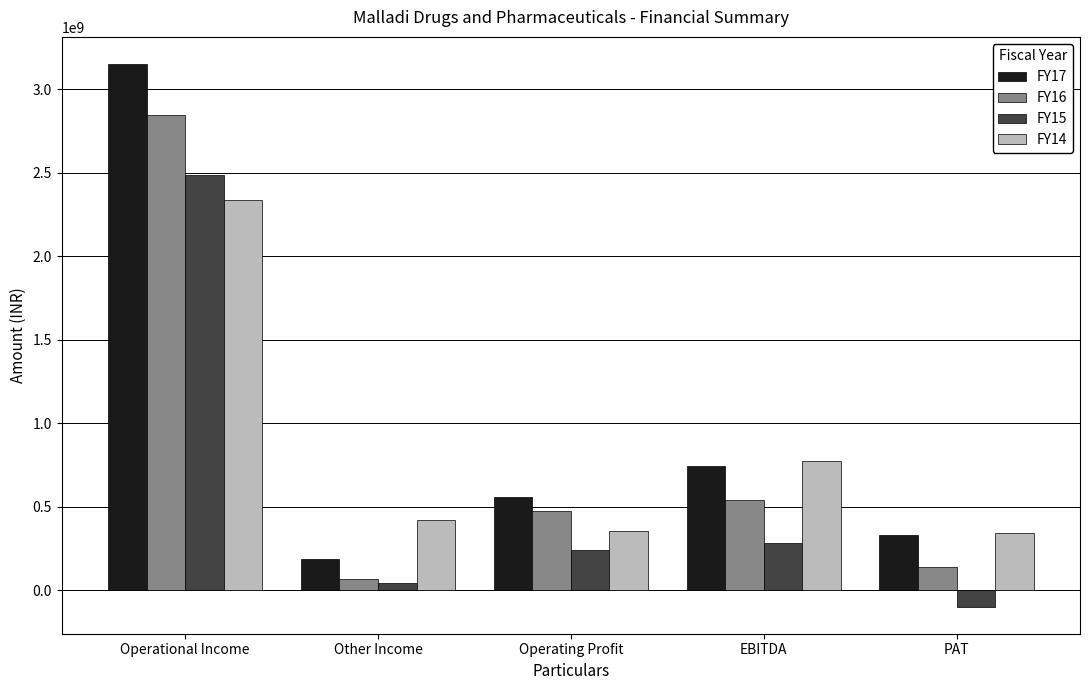

True or false: FY14 has a value of 419338000 at Other Income.

True